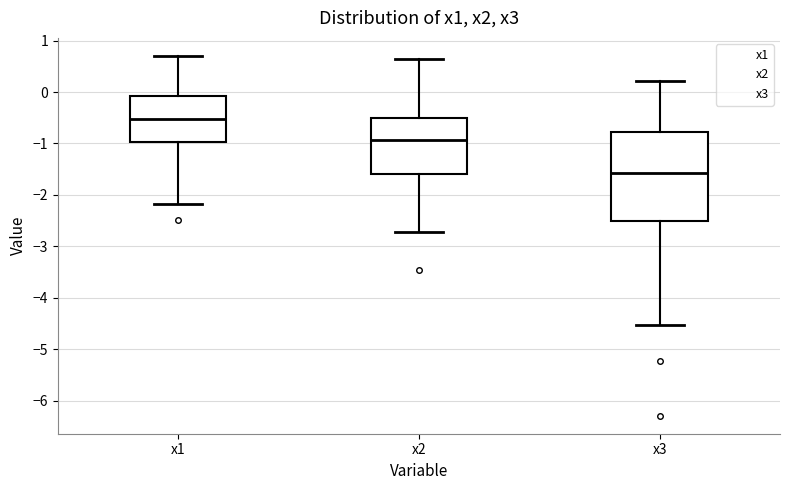

Which box's median line is the lowest?

x3